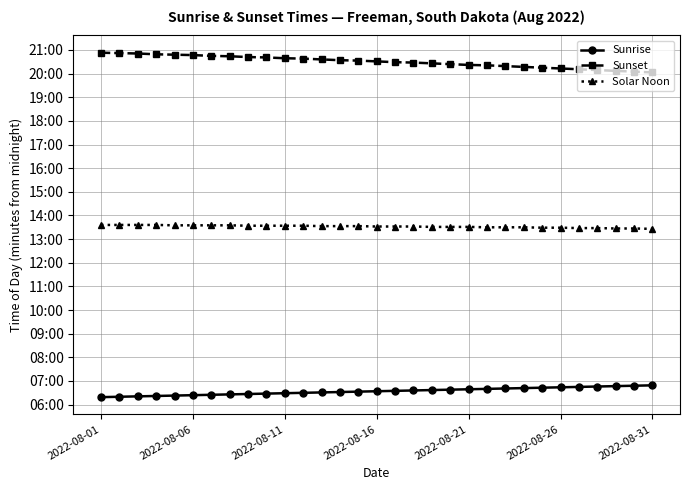

Does the chart have visible grid lines?

Yes